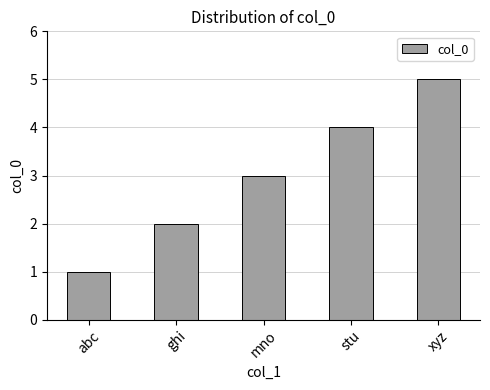

Reading left to right, what are all the values shown in this chart?

abc=1	ghi=2	mno=3	stu=4	xyz=5